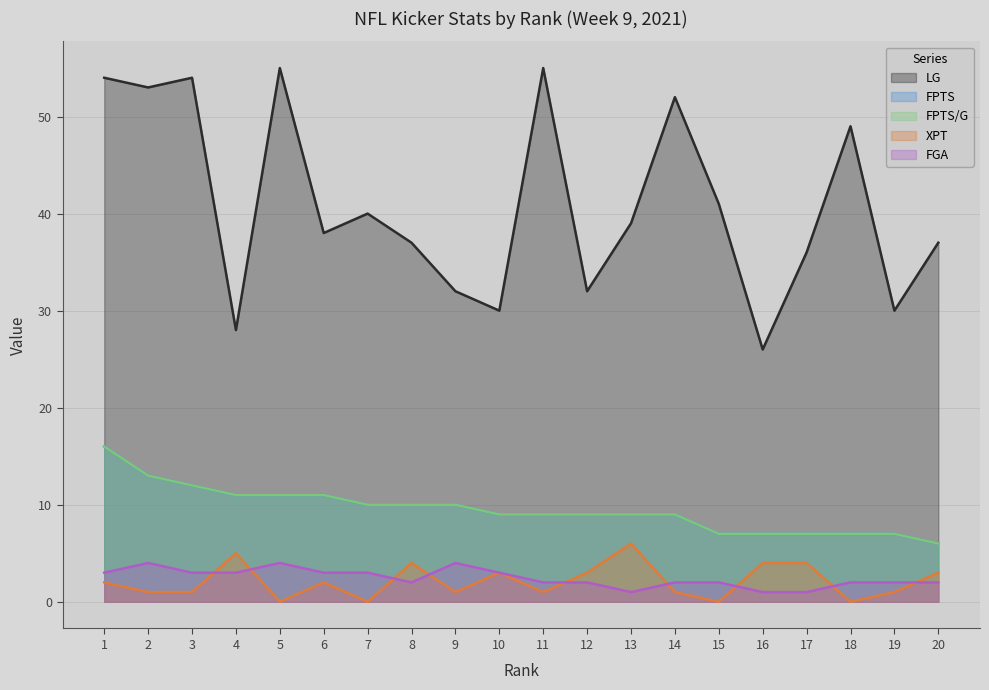

Does the chart have visible grid lines?

Yes